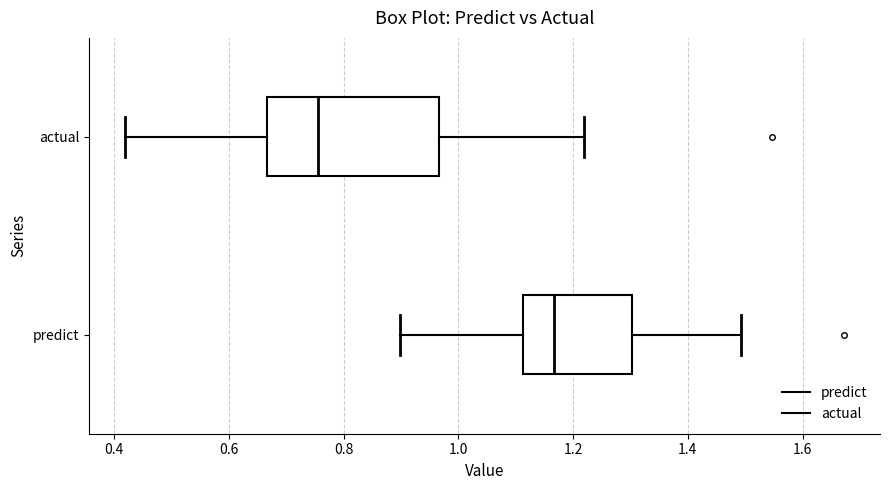

Reading bottom to top, transcribe this box plot: for each box, give where its median line is, the range the box spans, and where its two whiskers end, as read against the x-axis. The values are not printed on the chart, so give them approximately, as read against the axis.

predict: median 1.16, box 1.12 to 1.30, whiskers 0.90 to 1.50
actual: median 0.76, box 0.66 to 0.96, whiskers 0.42 to 1.22